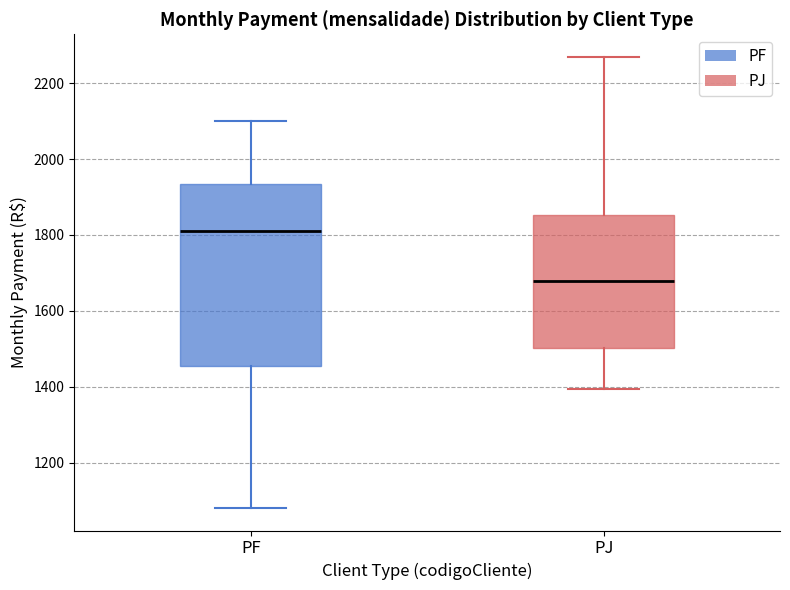

Reading left to right, transcribe this box plot: for each box, give where its median line is, the range the box spans, and where its two whiskers end, as read against the y-axis. The values are not printed on the chart, so give them approximately, as read against the axis.

PF: median 1820, box 1460 to 1940, whiskers 1080 to 2100
PJ: median 1680, box 1500 to 1860, whiskers 1400 to 2260